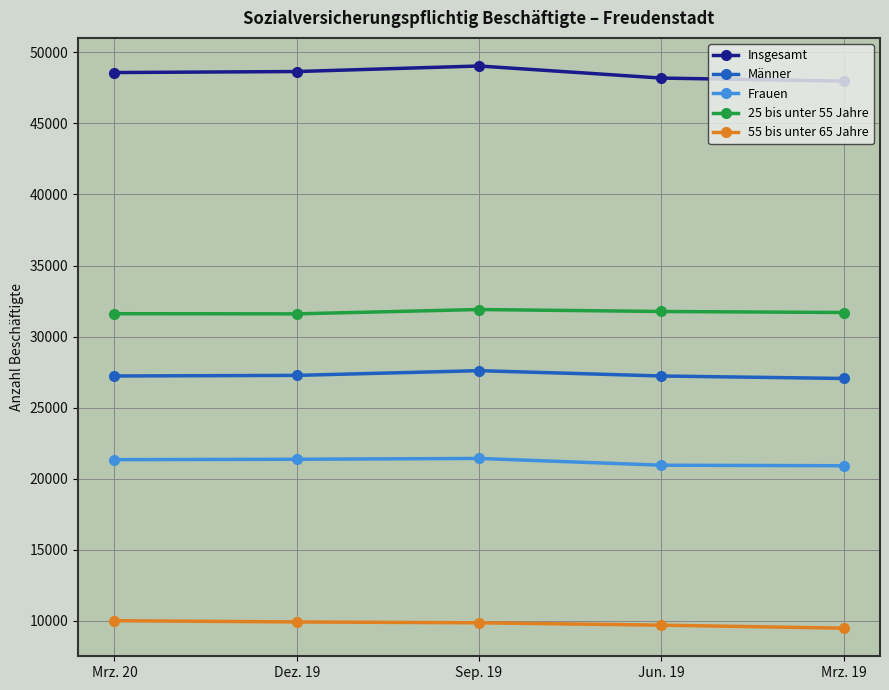

Is it true that Insgesamt equals 48186 at Jun. 19?

True